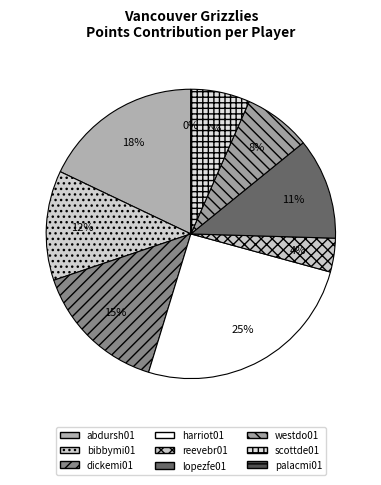

Does any single category account for the majority?

No